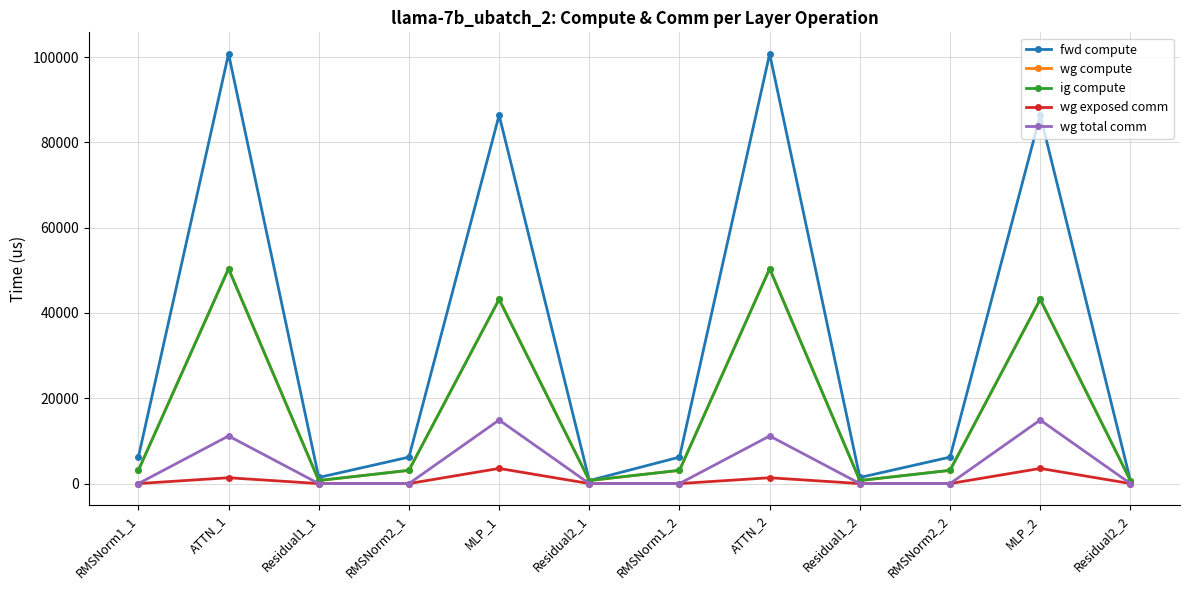

Is this an area chart (filled region under the line)?

No